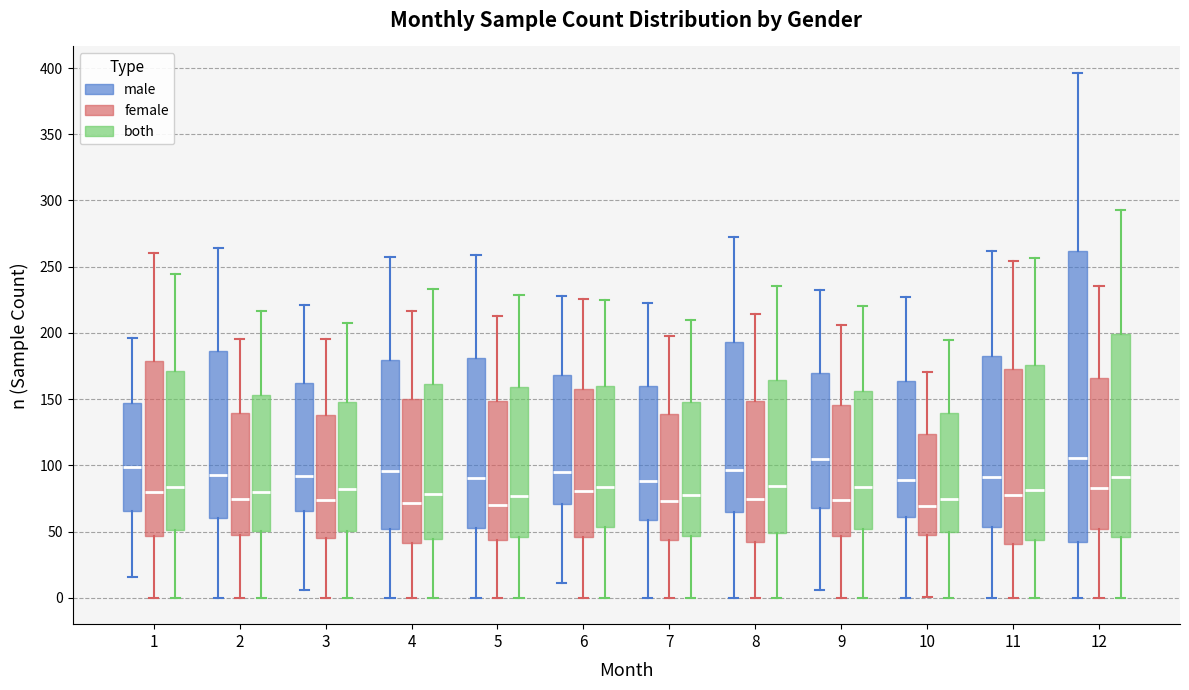

Where does the median line of the box for 5 (female) sit on the y-axis? The values are not printed on the chart, so give them approximately, as read against the axis.

70